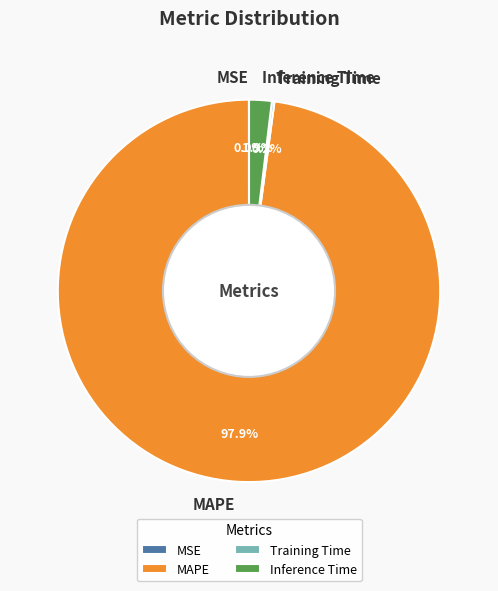

Which category has the biggest portion of the pie?

MAPE